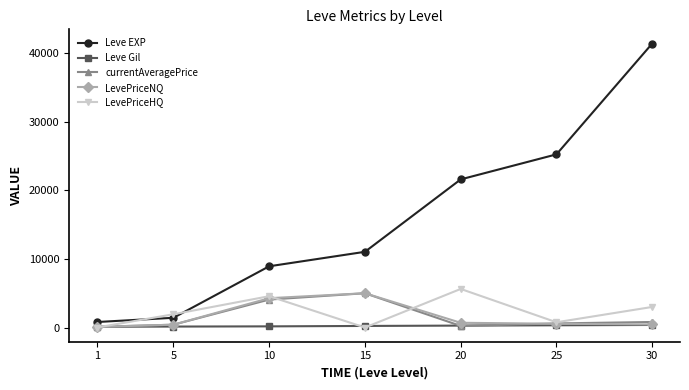

In LevePriceHQ, how many points are lower than both neighbors (excluding endpoints)?

2